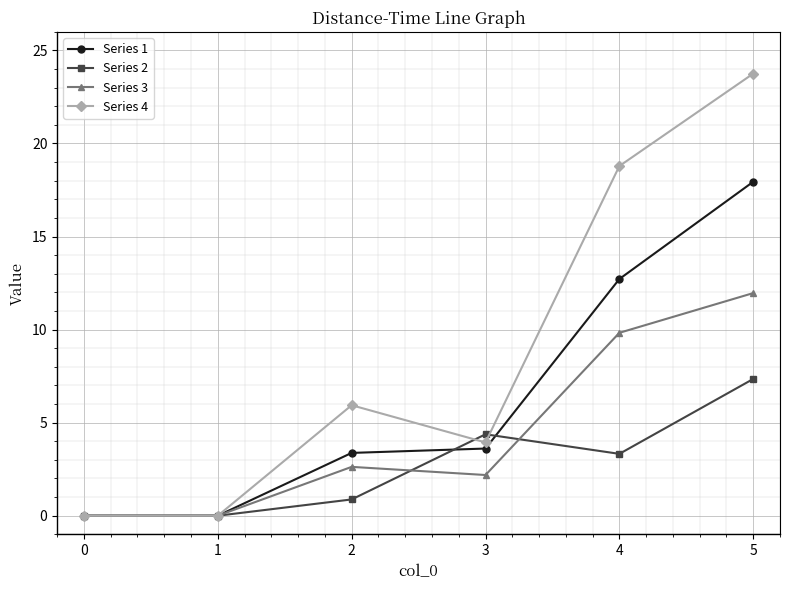

At which category is the sum across all series the highest?

5